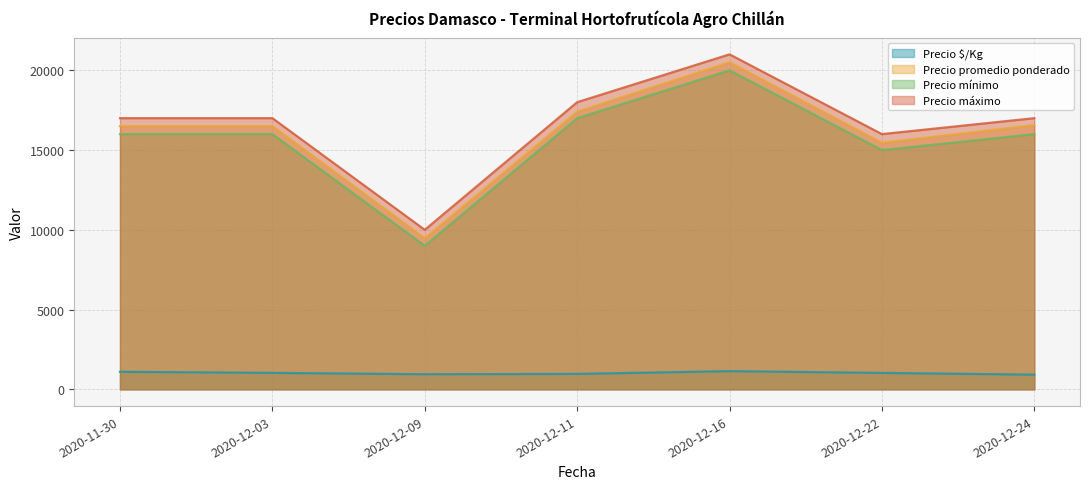

True or false: Precio promedio ponderado and Precio $/Kg cross at least once.

False